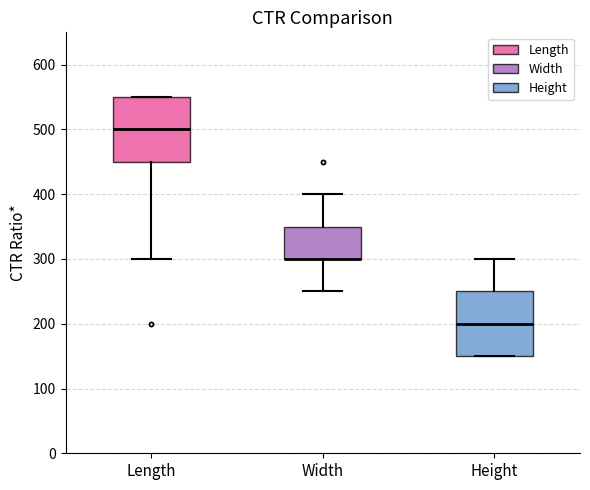

Reading left to right, read every box against the y-axis: the position of its median line, the range the box covers, and the ends of its whiskers. The values are not printed on the chart, so give them approximately, as read against the axis.

Length: median 500, box 450 to 550, whiskers 300 to 550
Width: median 300 (drawn on the box's lower edge), box 300 to 350, whiskers 250 to 400
Height: median 200, box 150 to 250, whiskers 150 to 300